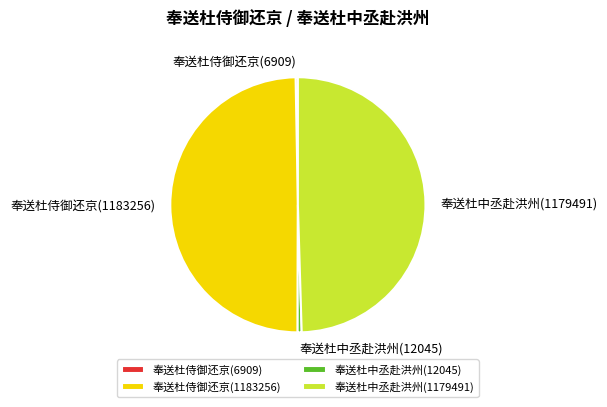

True or false: 奉送杜中丞赴洪州(1179491) accounts for 40% of the total.

False